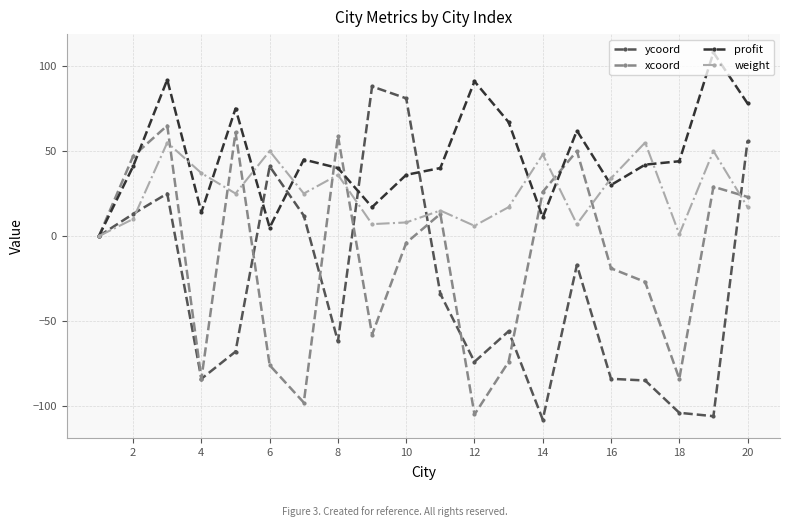

What is the average value of the profit series?

47